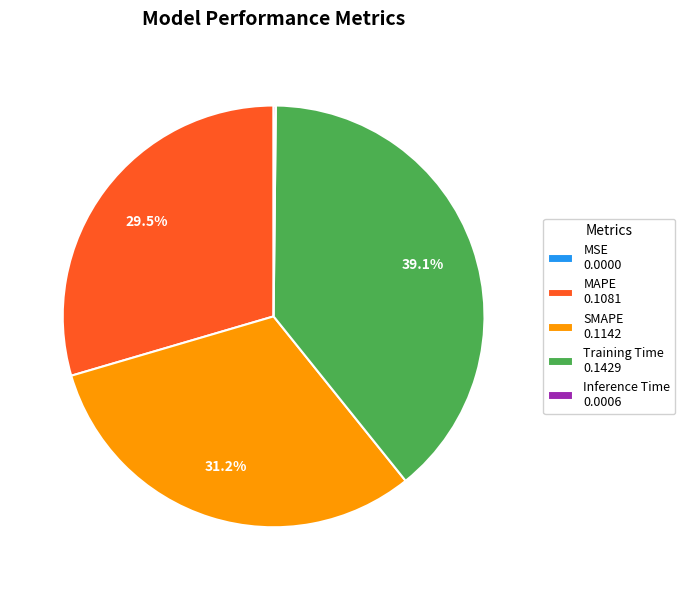

Do SMAPE 0.1142 and MAPE 0.1081 together represent more than half of the pie?

Yes